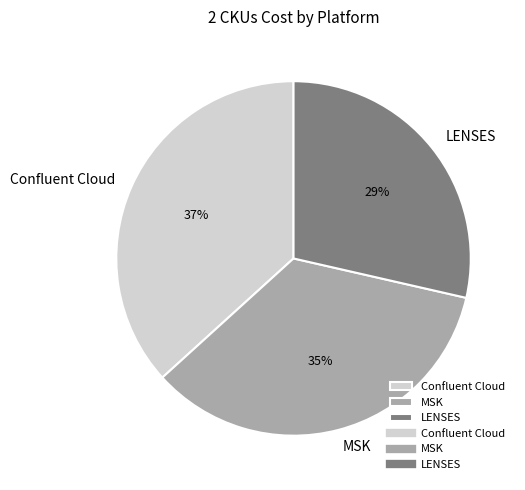

To the nearest percent, what percentage of the pie is LENSES?

29%